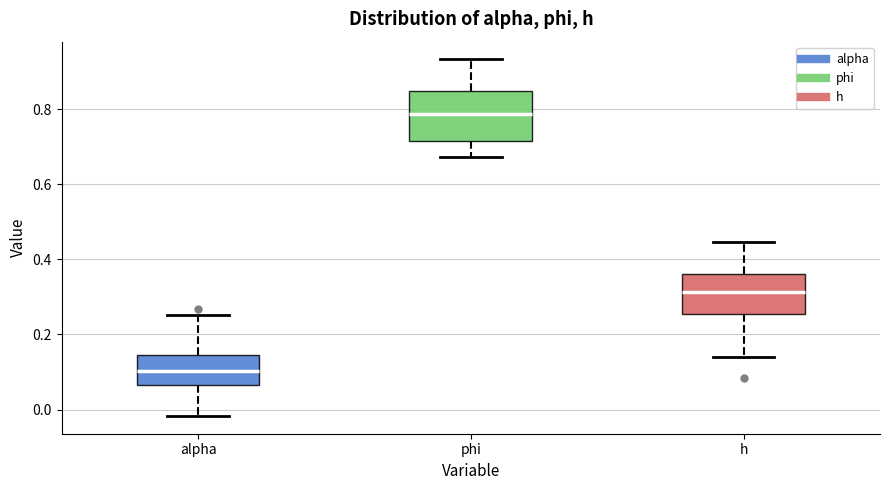

Comparing the boxes themselves (not the whiskers), which one is the tallest?

phi